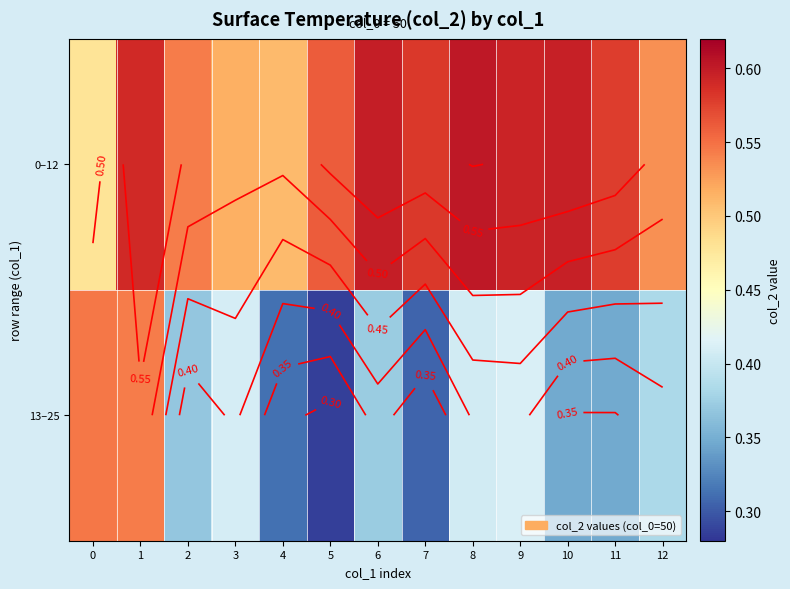

Which series has the widest spread of values?

13–25